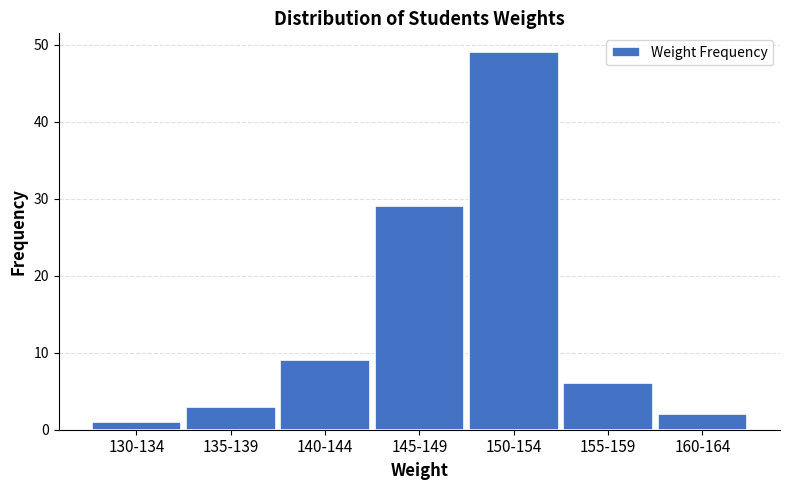

Reading left to right, extract all data points from this chart.

1	3	9	29	49	6	2